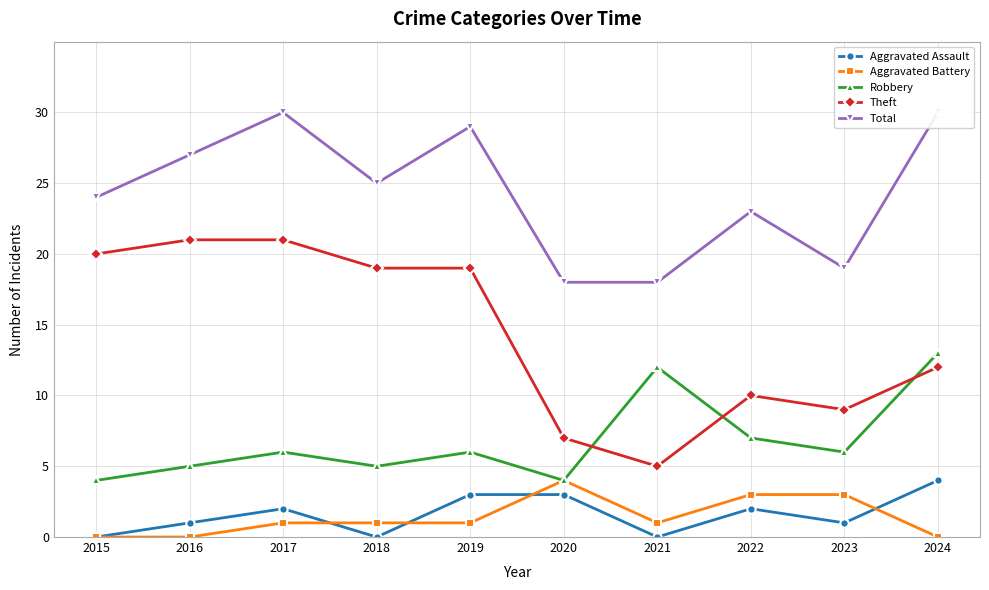

True or false: Robbery has a value of 19 at 2024.

False